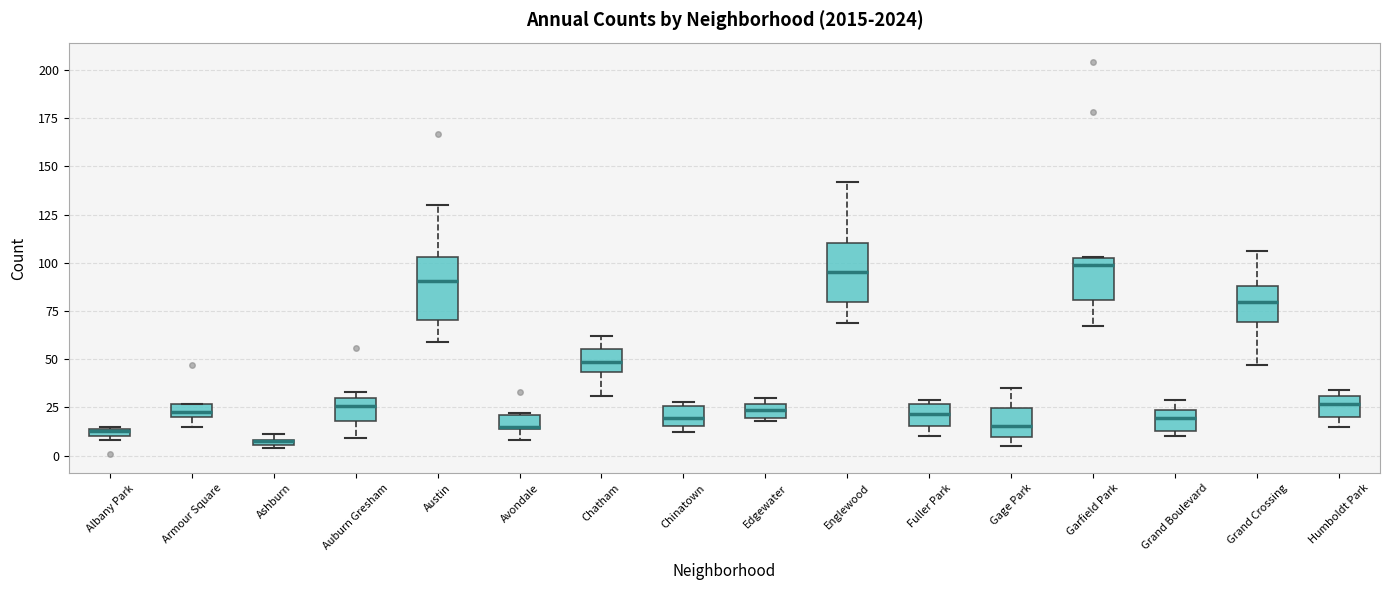

Where is the upper edge of the box for Grand Boulevard on the y-axis? The values are not printed on the chart, so give them approximately, as read against the axis.

25